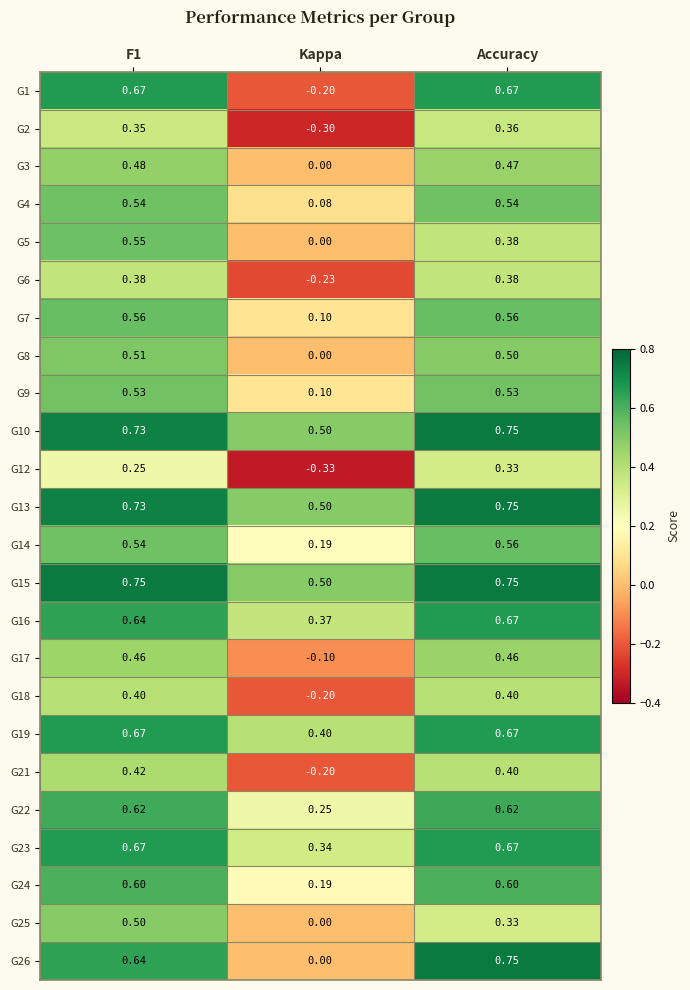

Which category has the lowest value in the G15 series?

Kappa